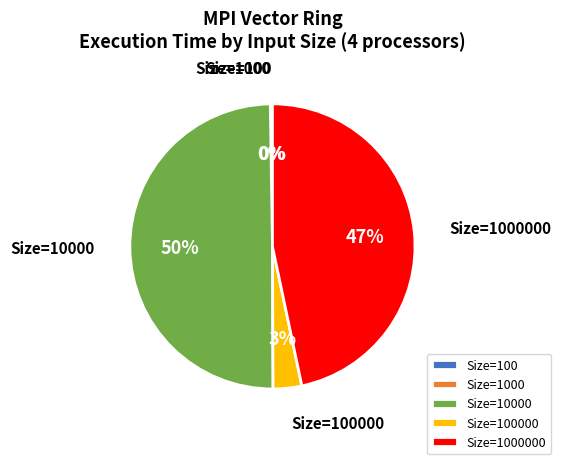

To the nearest percent, what is the difference between the largest and smallest slice percentages?

50%